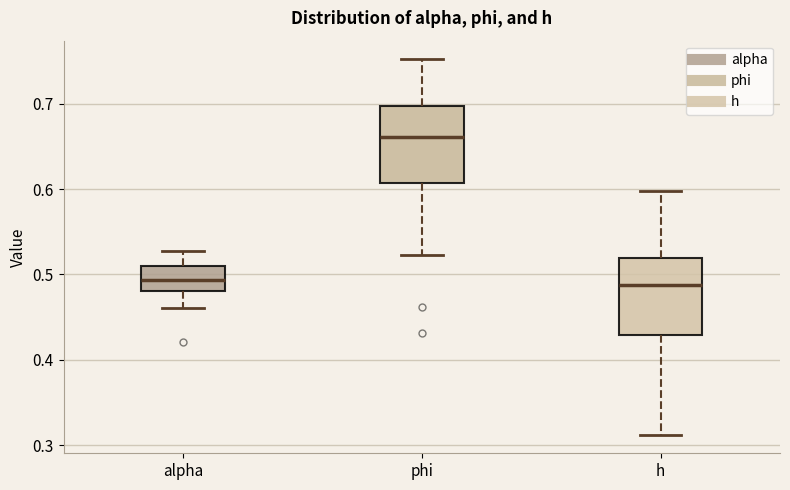

Where does the median line of the box for phi sit on the y-axis? The values are not printed on the chart, so give them approximately, as read against the axis.

0.66